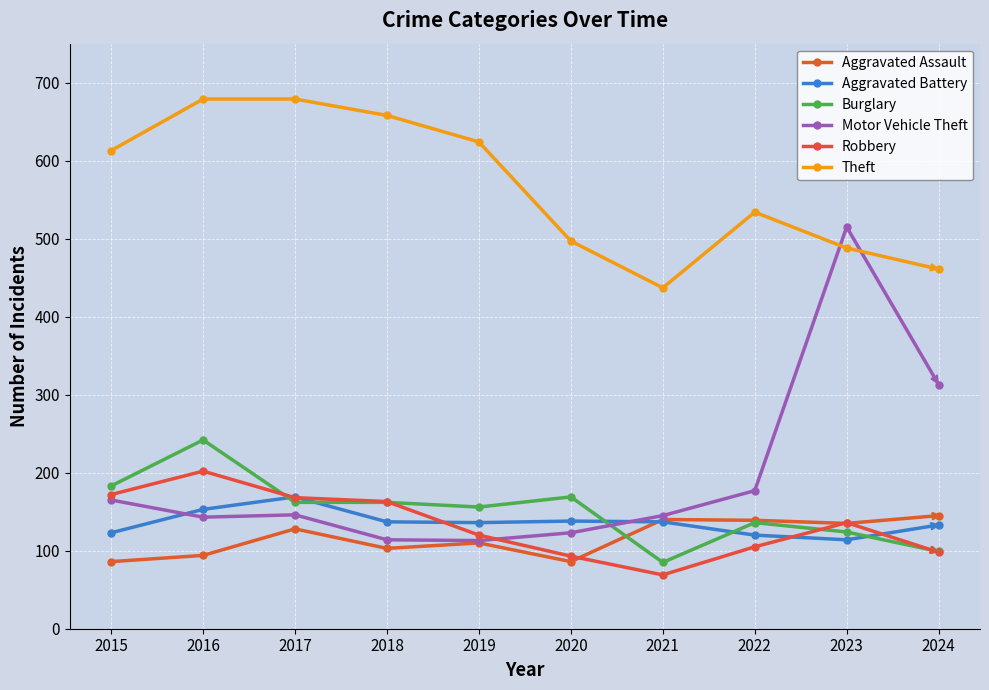

List the labels in order of Motor Vehicle Theft value, smallest first.

2019, 2018, 2020, 2016, 2021, 2017, 2015, 2022, 2024, 2023